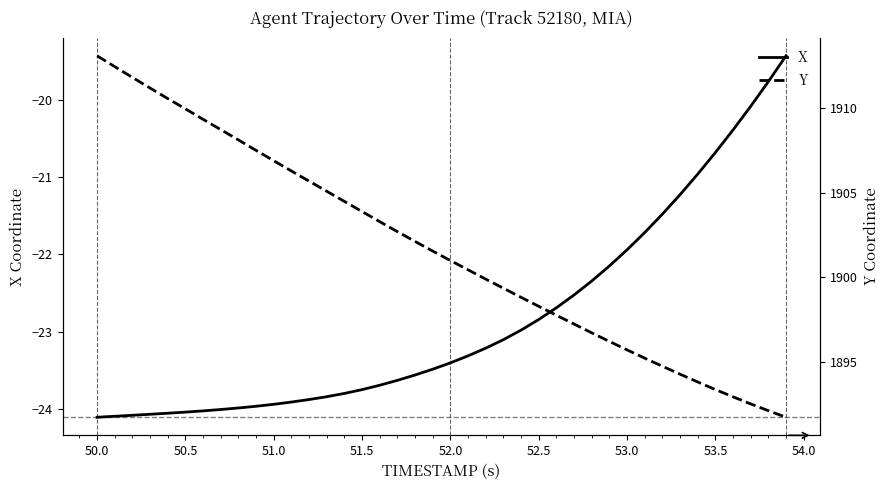

True or false: X and Y cross at least once.

False